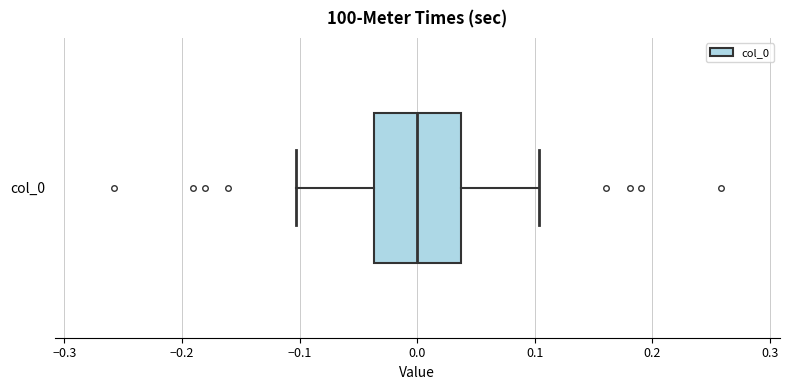

Where is the left edge of the box for col_0 on the x-axis? The values are not printed on the chart, so give them approximately, as read against the axis.

-0.04